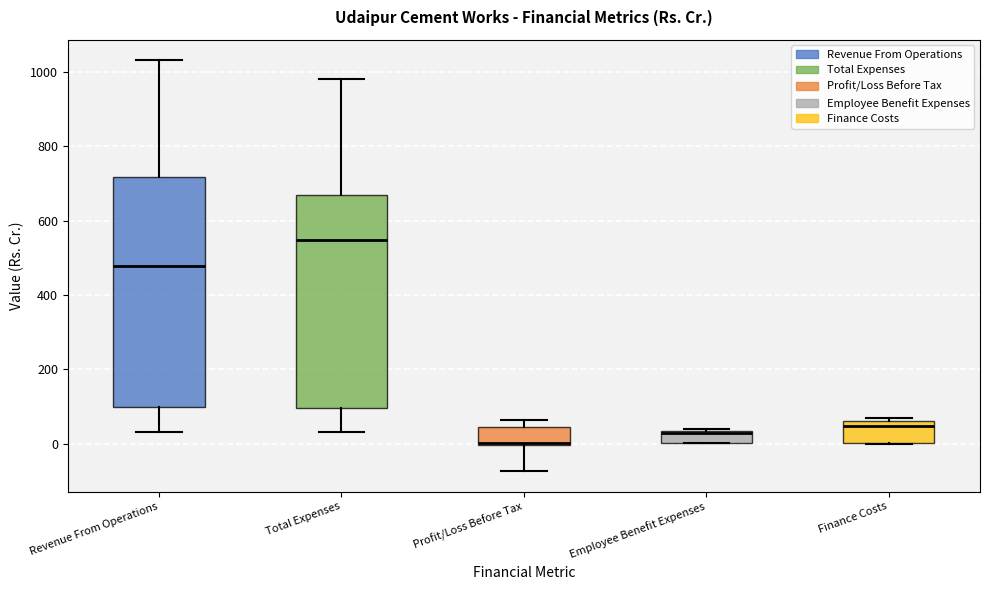

Reading left to right, transcribe this box plot: for each box, give where its median line is, the range the box spans, and where its two whiskers end, as read against the y-axis. The values are not printed on the chart, so give them approximately, as read against the axis.

Revenue From Operations: median 480, box 100 to 720, whiskers 40 to 1040
Total Expenses: median 540, box 100 to 680, whiskers 40 to 980
Profit/Loss Before Tax: median 0 (just above the box's lower edge), box 0 to 40, whiskers -80 to 60
Employee Benefit Expenses: median 20, box 0 to 40, whiskers 0 to 40
Finance Costs: median 40, box 0 to 60, whiskers 0 to 60 (just above the box's upper edge)